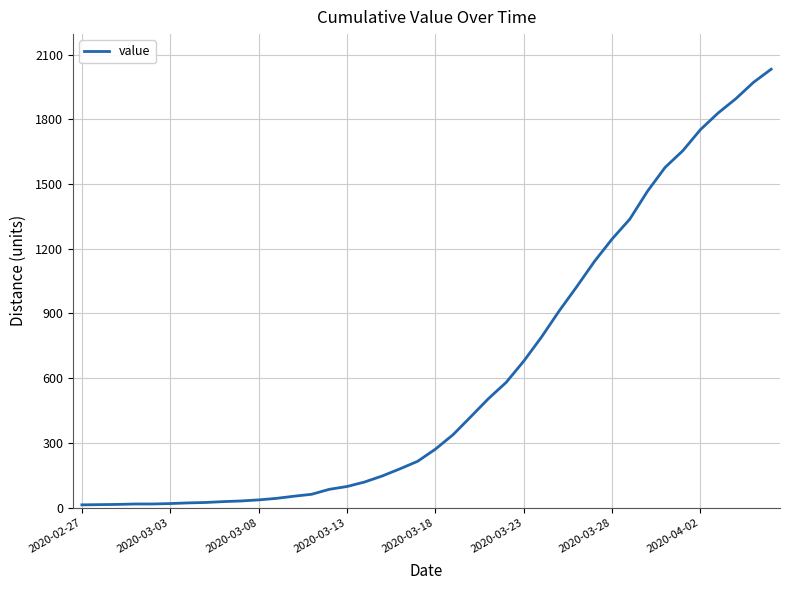

What is the maximum value shown in the chart?

2032